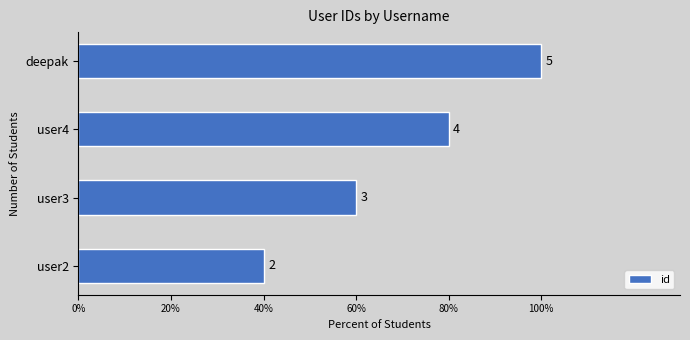

List the labels in order of value, largest first.

deepak, user4, user3, user2